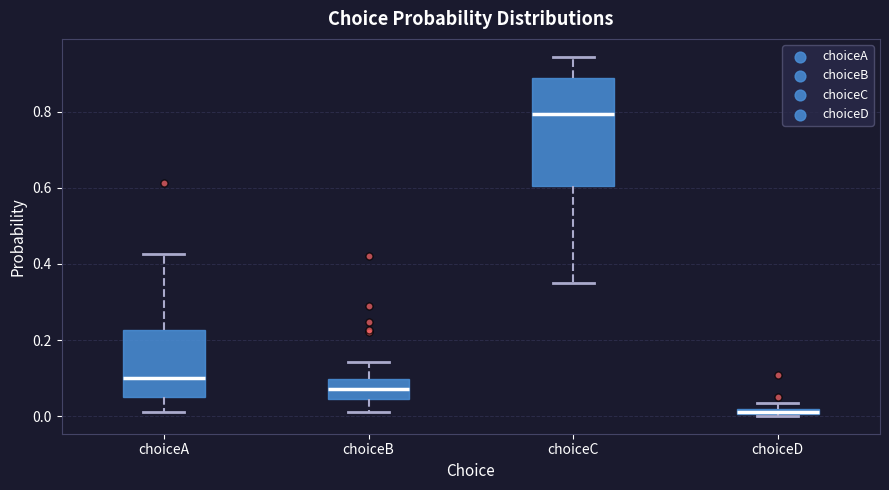

Comparing the boxes themselves (not the whiskers), which one is the tallest?

choiceC